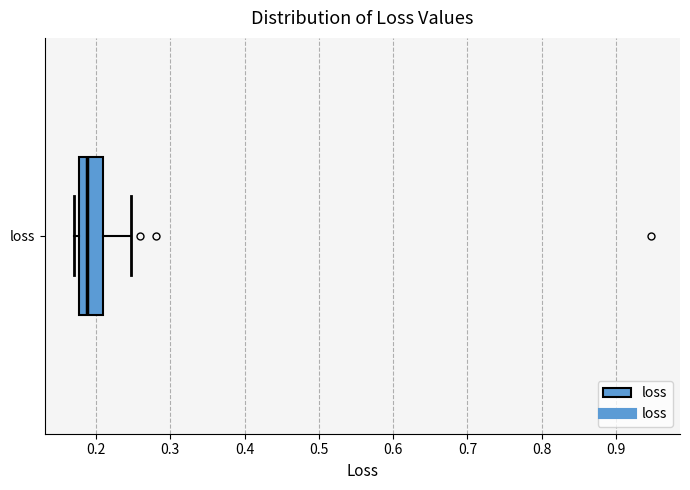

Where does the median line of the box for loss sit on the x-axis? The values are not printed on the chart, so give them approximately, as read against the axis.

0.19